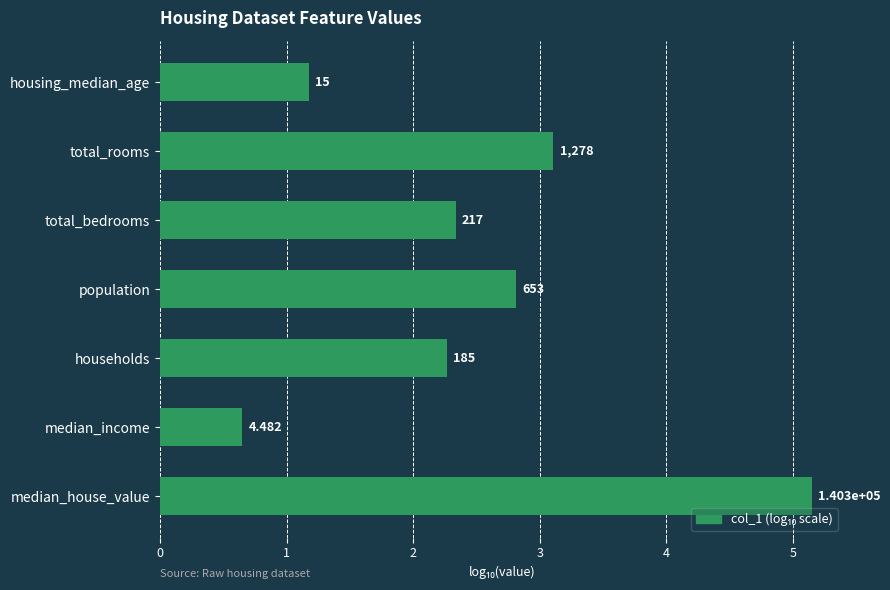

Are the bars horizontal?

Yes